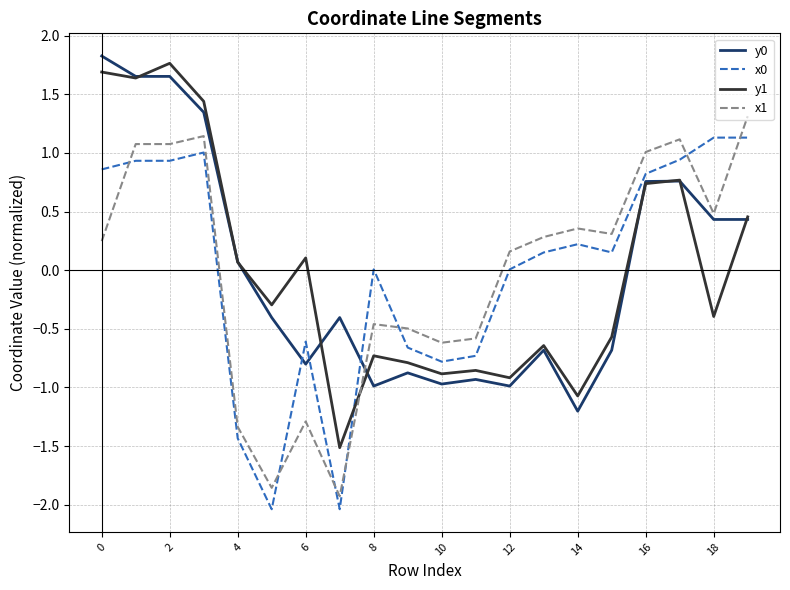

True or false: y1 has more than 0 interior local peaks.

True